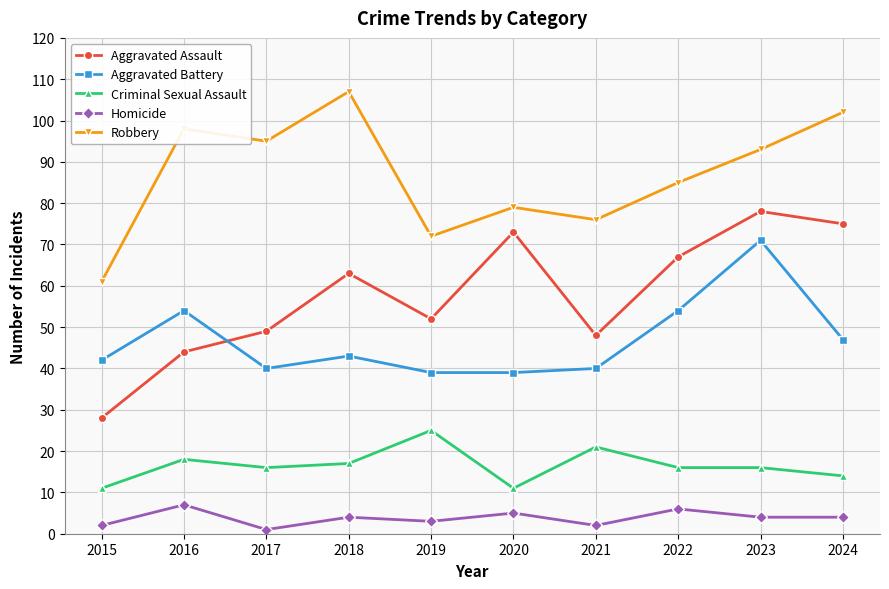

Reading left to right, transcribe all the data shown in this chart.

Aggravated Assault: 2015=28	2016=44	2017=49	2018=63	2019=52	2020=73	2021=48	2022=67	2023=78	2024=75
Aggravated Battery: 2015=42	2016=54	2017=40	2018=43	2019=39	2020=39	2021=40	2022=54	2023=71	2024=47
Criminal Sexual Assault: 2015=11	2016=18	2017=16	2018=17	2019=25	2020=11	2021=21	2022=16	2023=16	2024=14
Homicide: 2015=2	2016=7	2017=1	2018=4	2019=3	2020=5	2021=2	2022=6	2023=4	2024=4
Robbery: 2015=61	2016=98	2017=95	2018=107	2019=72	2020=79	2021=76	2022=85	2023=93	2024=102